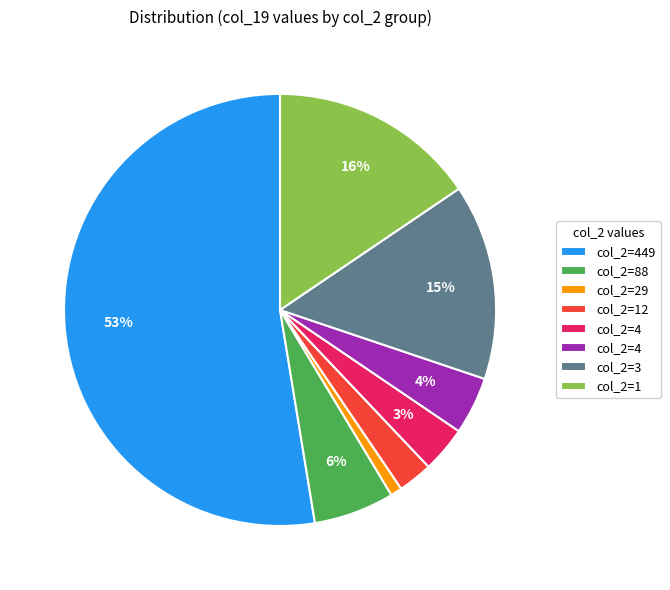

Does any single category account for the majority?

Yes